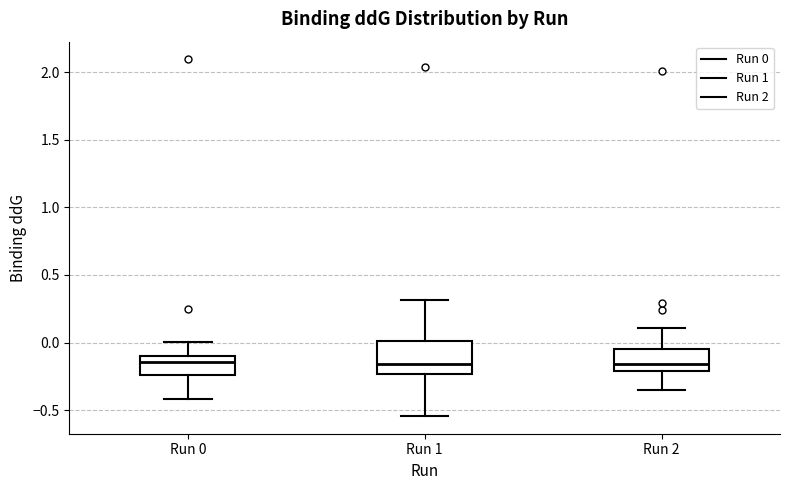

Reading left to right, transcribe this box plot: for each box, give where its median line is, the range the box spans, and where its two whiskers end, as read against the y-axis. The values are not printed on the chart, so give them approximately, as read against the axis.

Run 0: median -0.15, box -0.25 to -0.10, whiskers -0.40 to 0.00
Run 1: median -0.15, box -0.25 to 0.00, whiskers -0.55 to 0.30
Run 2: median -0.15, box -0.20 to -0.05, whiskers -0.35 to 0.10